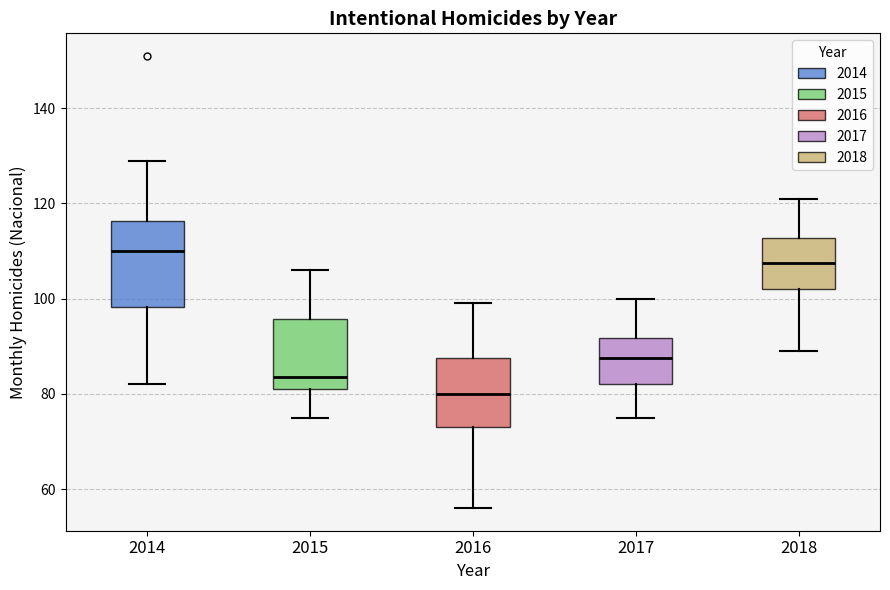

Reading left to right, transcribe this box plot: for each box, give where its median line is, the range the box spans, and where its two whiskers end, as read against the y-axis. The values are not printed on the chart, so give them approximately, as read against the axis.

2014: median 110, box 98 to 116, whiskers 82 to 130
2015: median 84, box 82 to 96, whiskers 76 to 106
2016: median 80, box 74 to 88, whiskers 56 to 100
2017: median 88, box 82 to 92, whiskers 76 to 100
2018: median 108, box 102 to 112, whiskers 90 to 122